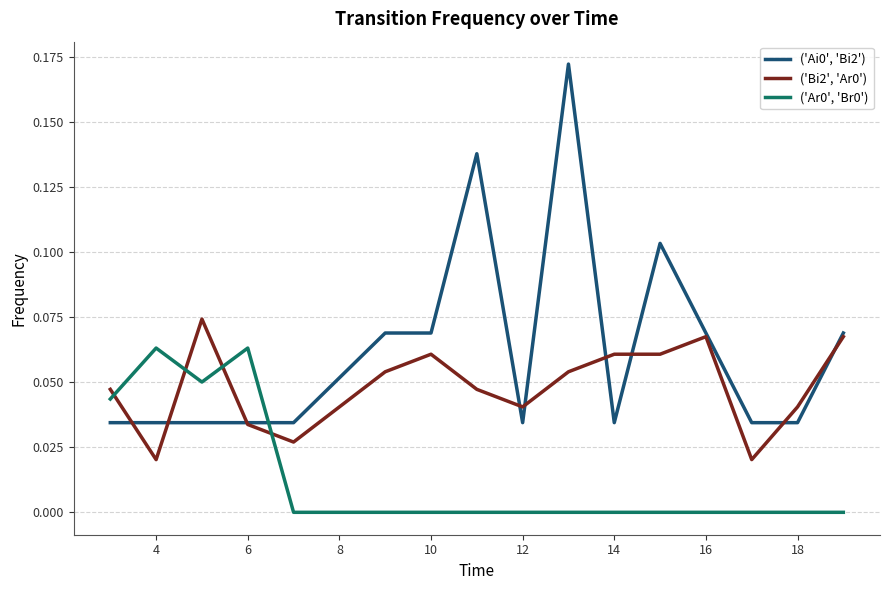

True or false: ('Ar0', 'Br0') and ('Bi2', 'Ar0') cross at least once.

True